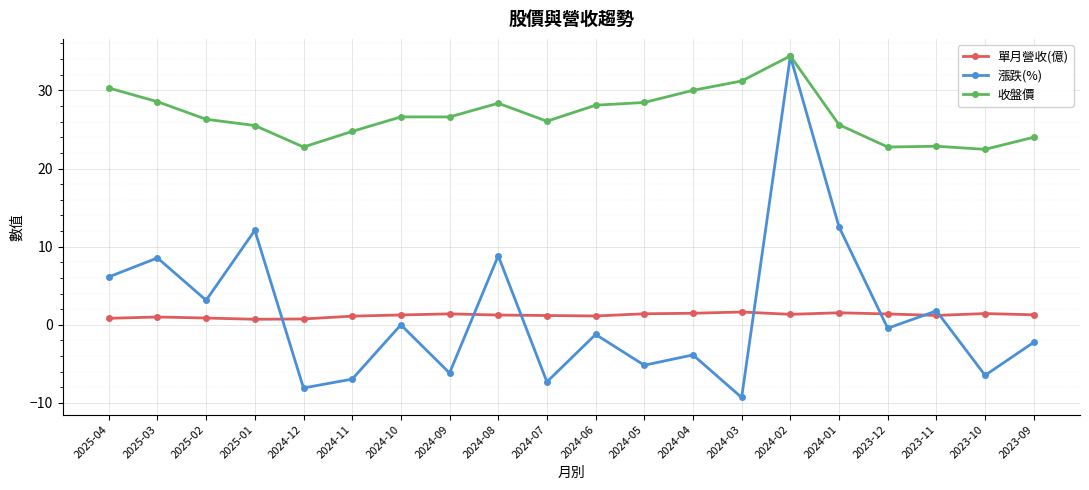

Which series changed the most between 2023-12 and 2023-10?

漲跌(%)